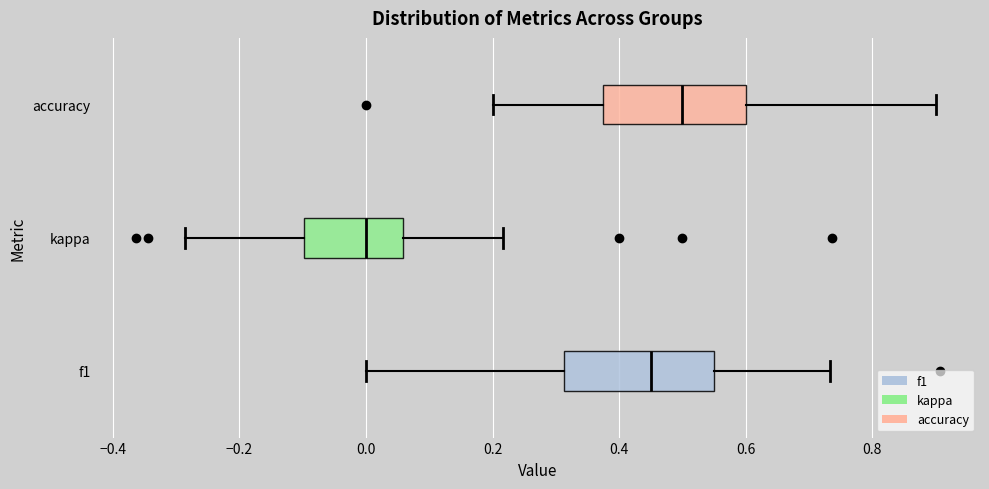

Reading bottom to top, read every box against the x-axis: the position of its median line, the range the box covers, and the ends of its whiskers. The values are not printed on the chart, so give them approximately, as read against the axis.

f1: median 0.44, box 0.32 to 0.56, whiskers 0.00 to 0.74
kappa: median 0.00, box -0.10 to 0.06, whiskers -0.28 to 0.22
accuracy: median 0.50, box 0.38 to 0.60, whiskers 0.20 to 0.90